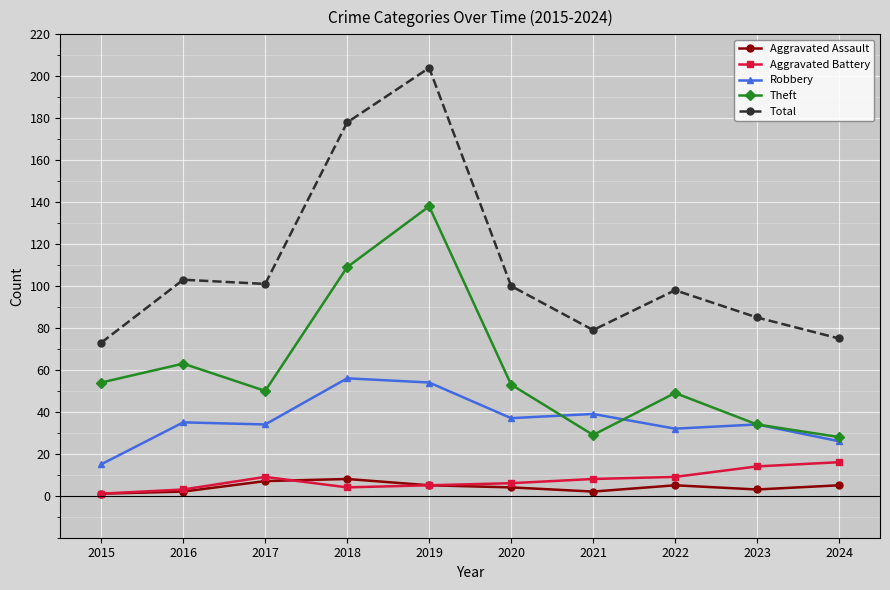

Which category has the highest value across all series?

2019